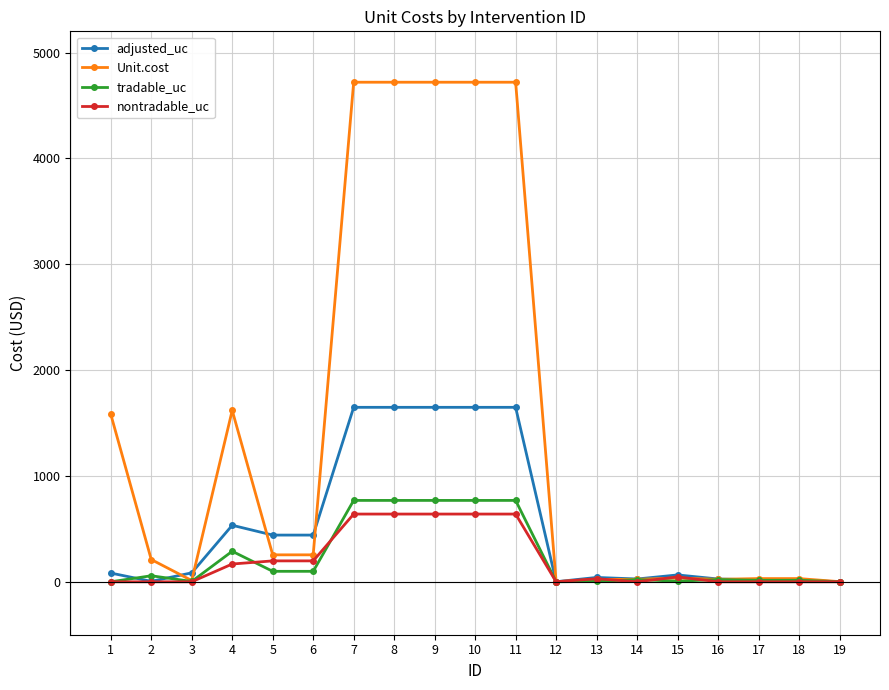

Where does the tradable_uc series first go above 21?

2